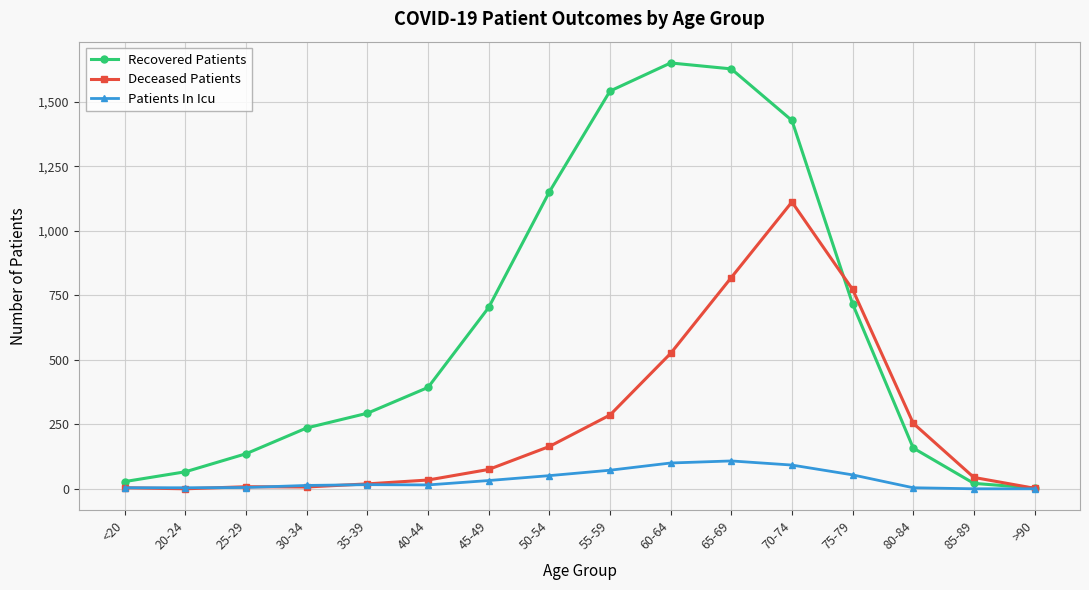

At which label is Deceased Patients closest to 556?

60-64